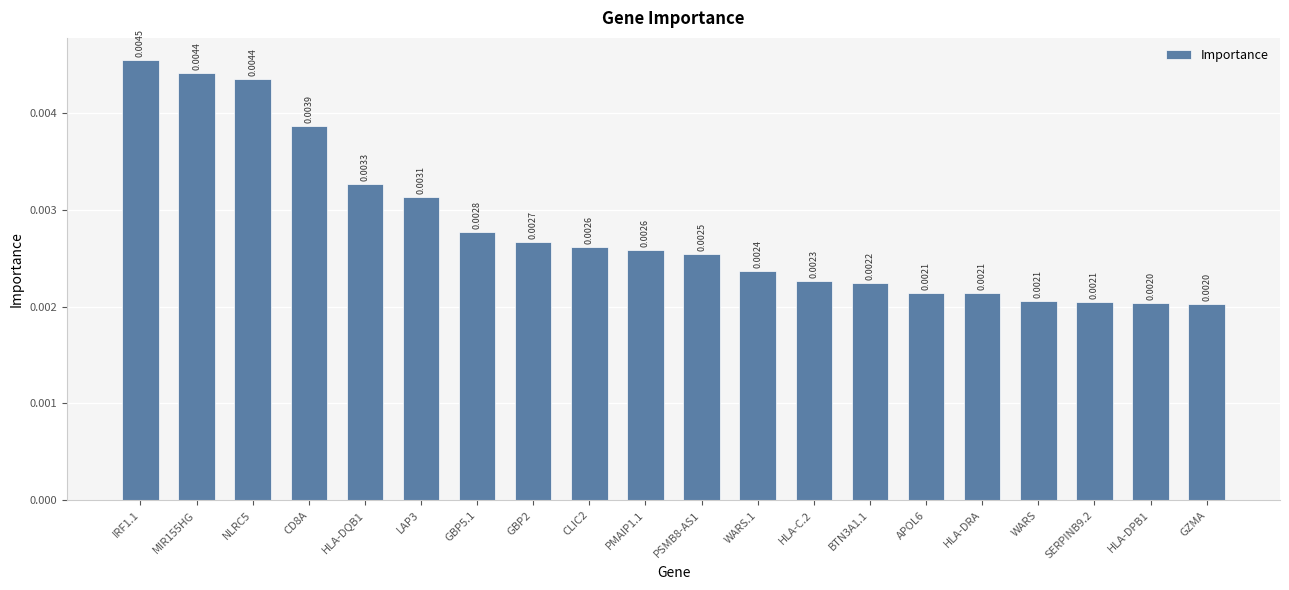

Which has a higher value, SERPINB9.2 or IRF1.1?

IRF1.1